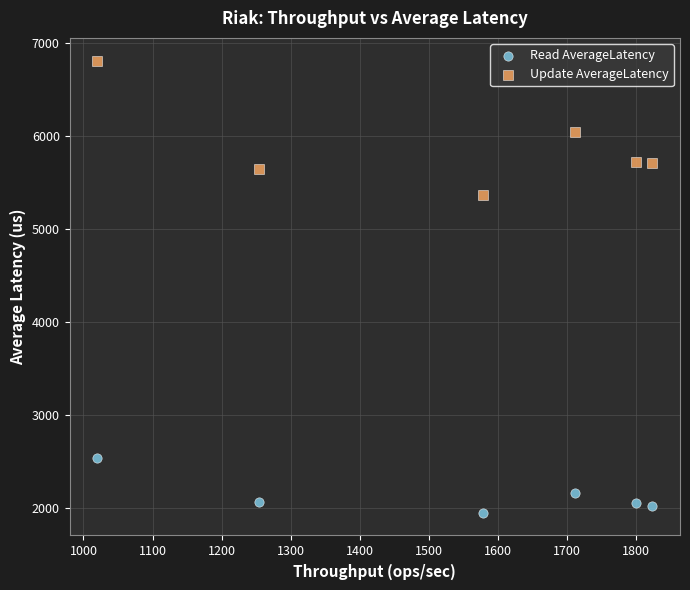

Across all series, what Y value is closest to 4378?

5361.3